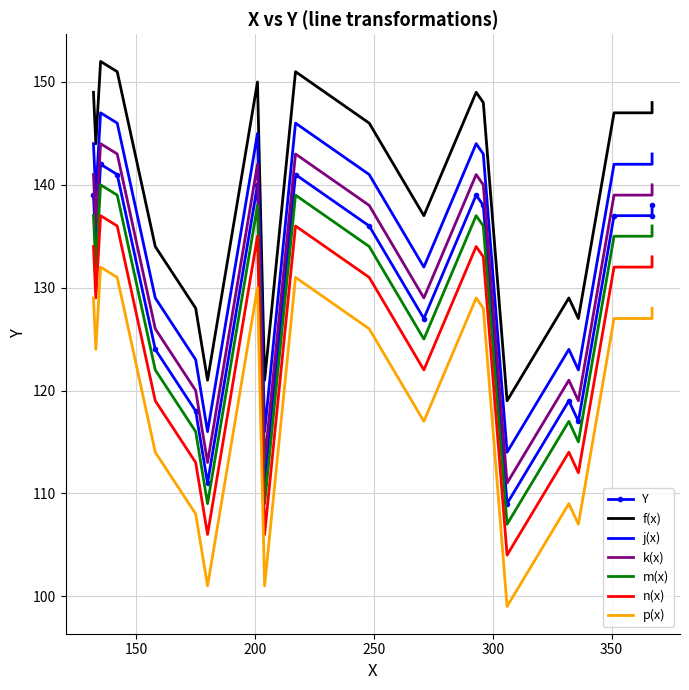

Does the chart have visible grid lines?

Yes